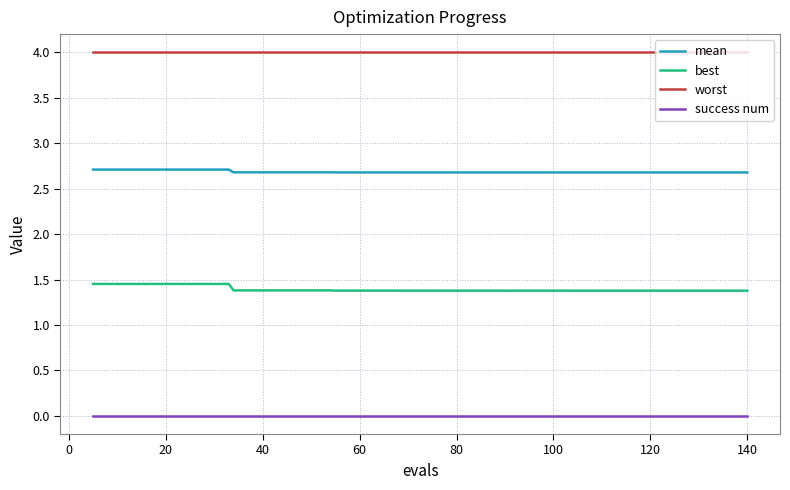

At how many categories does at least one series exceed 0?

40